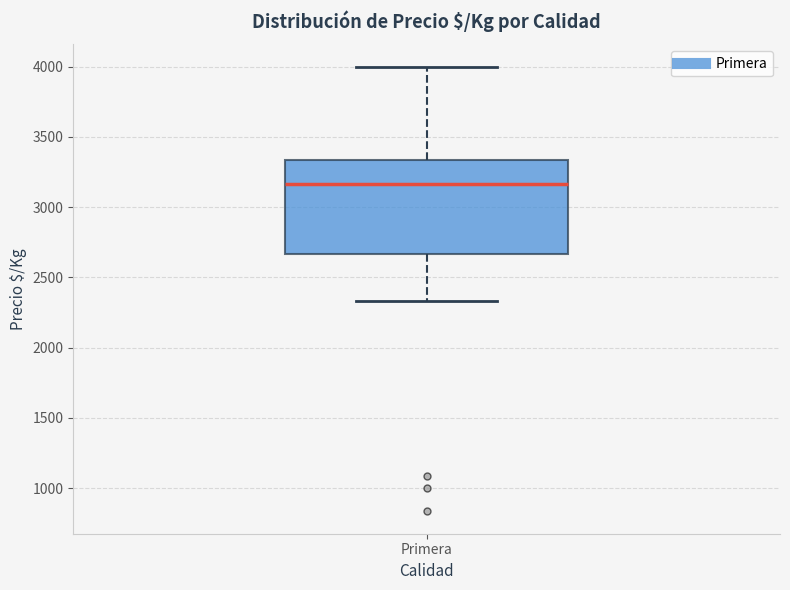

Transcribe this box plot: give where the median line is, the range the box spans, and where the two whiskers end, as read against the y-axis. The values are not printed on the chart, so give them approximately, as read against the axis.

median 3150, box 2650 to 3350, whiskers 2350 to 4000